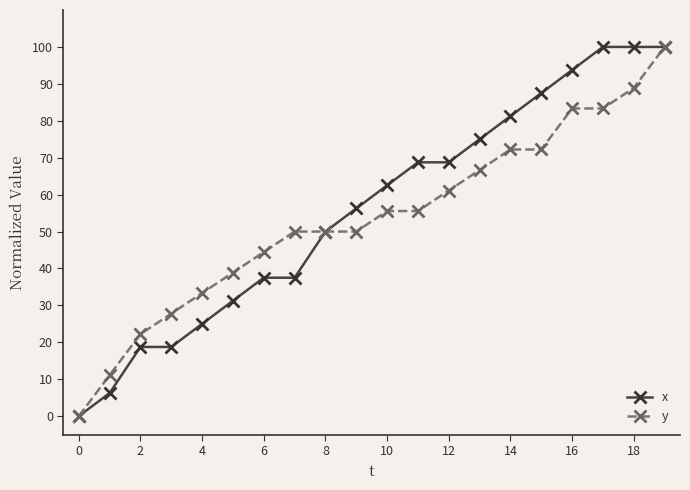

What is the value of the x point at the 19th from the left?

100.0